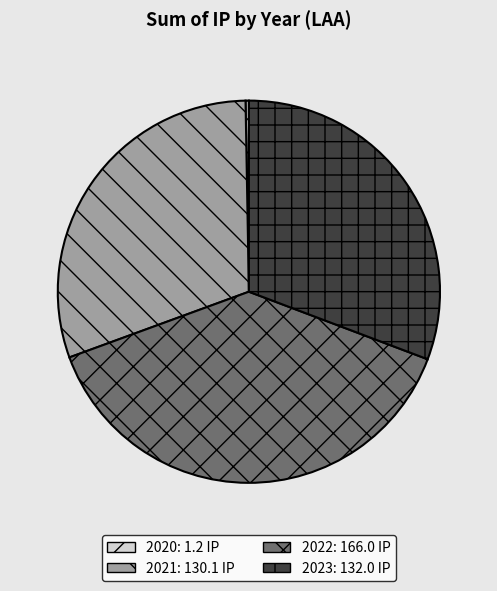

Which slice is the largest?

2022